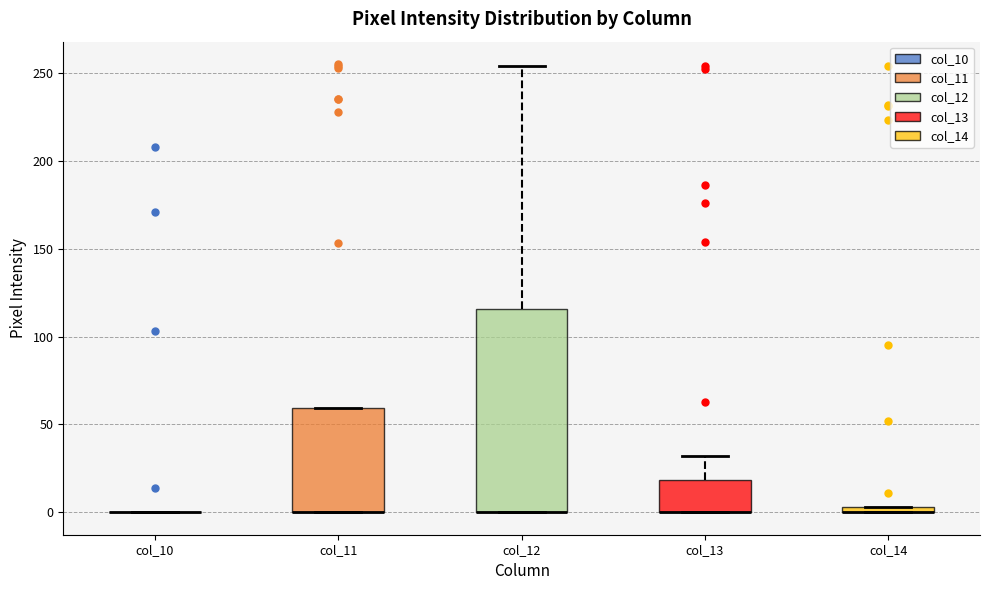

Comparing the boxes themselves (not the whiskers), which one is the tallest?

col_12